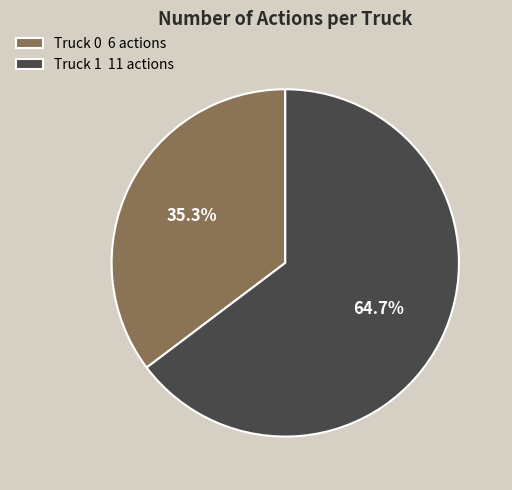

What is the total percentage of Truck 0 and Truck 1?

100.0%